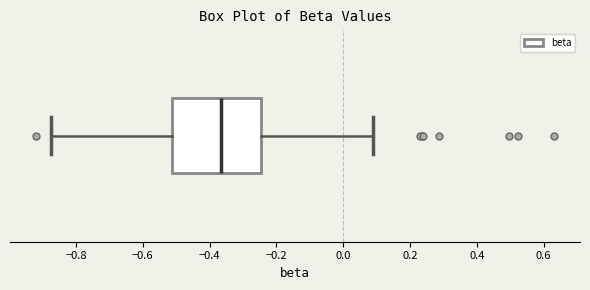

Transcribe this box plot: give where the median line is, the range the box spans, and where the two whiskers end, as read against the x-axis. The values are not printed on the chart, so give them approximately, as read against the axis.

median -0.36, box -0.52 to -0.24, whiskers -0.88 to 0.08